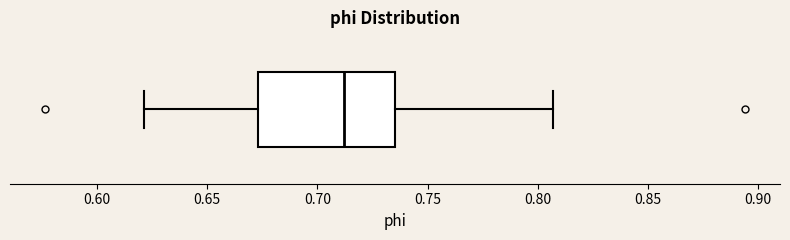

Where does the left whisker of the box end on the x-axis? The values are not printed on the chart, so give them approximately, as read against the axis.

0.620